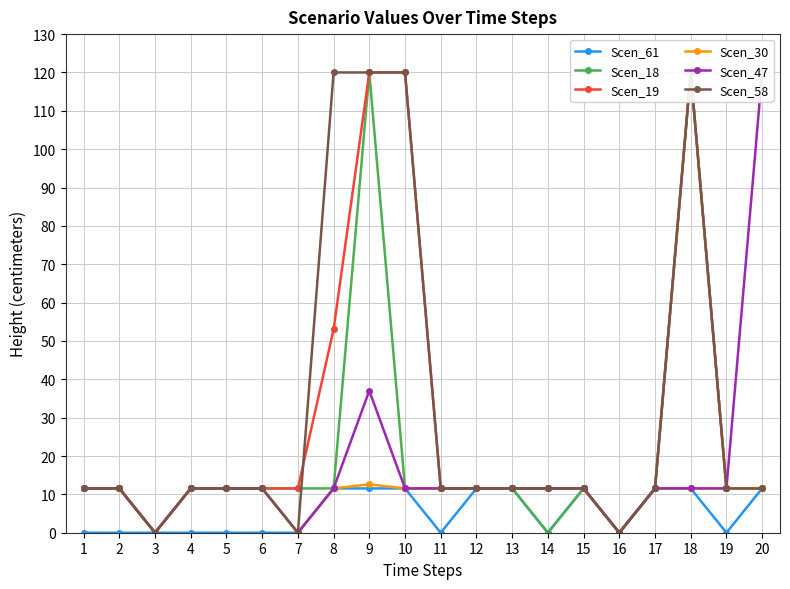

Between 18 and 7, which is larger?

18